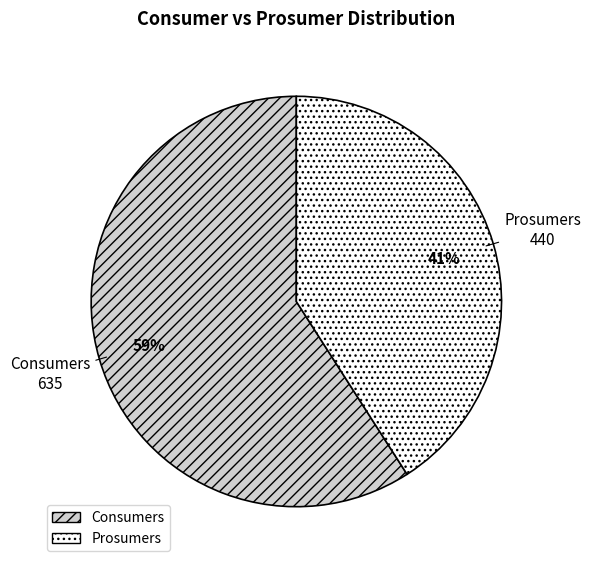

Which category accounts for the majority?

Consumers